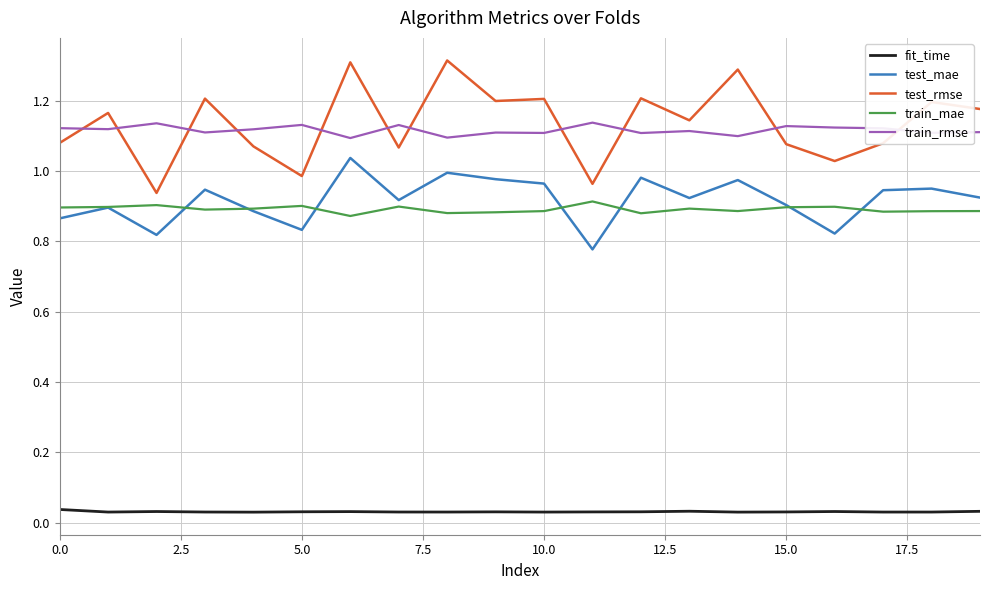

What is the sum of all test_mae values?

18.3